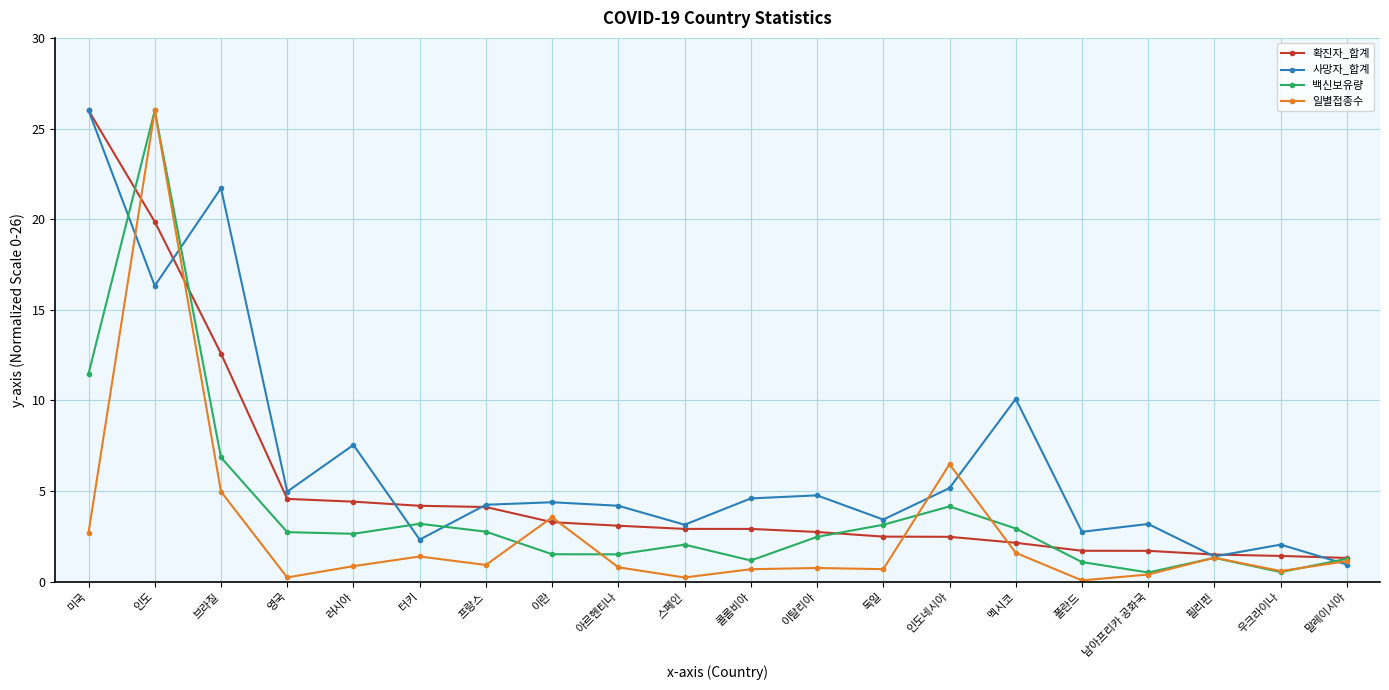

What is the average value of the 사망자_합계 series?

6.7